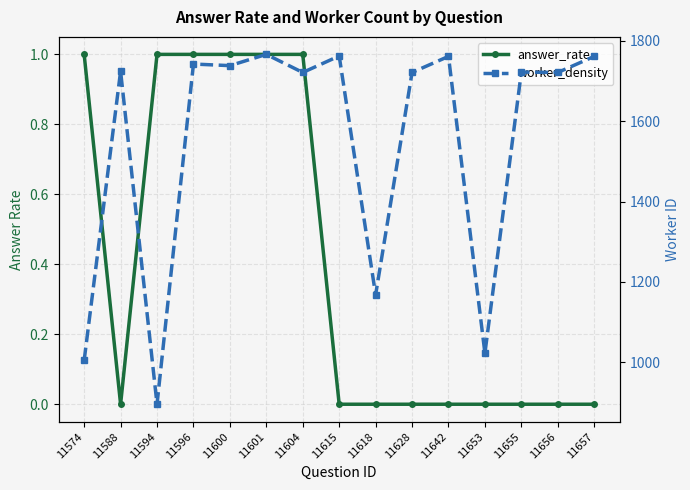

At which category does answer_rate reach its first local valley?

11588